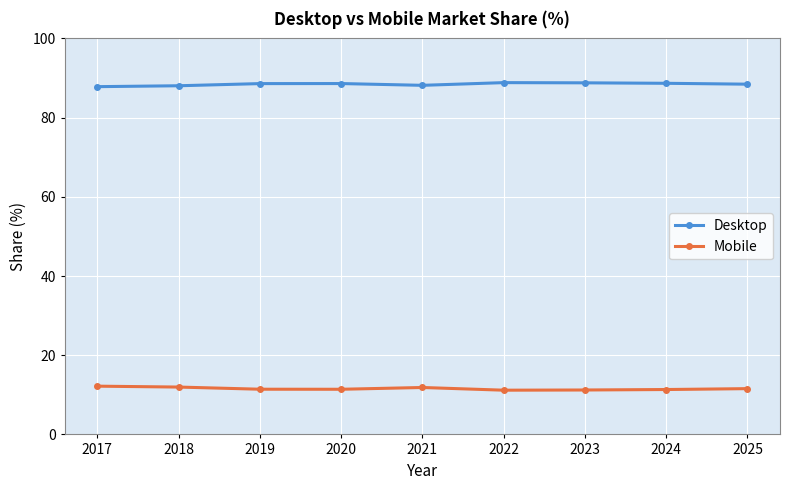

True or false: Mobile and Desktop cross at least once.

False